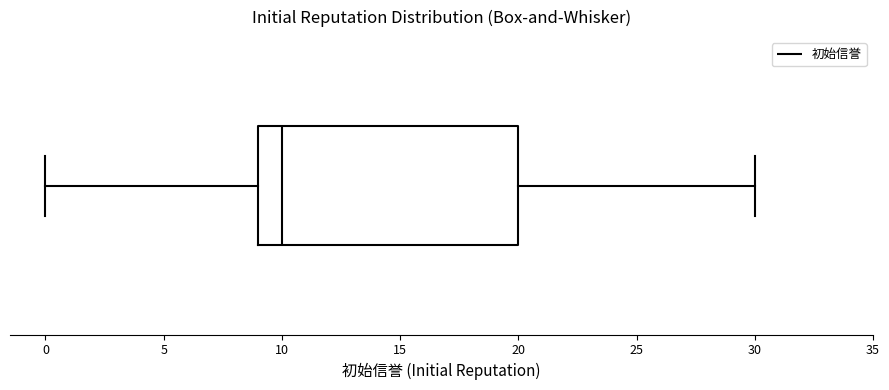

Transcribe this box plot: give where the median line is, the range the box spans, and where the two whiskers end, as read against the x-axis. The values are not printed on the chart, so give them approximately, as read against the axis.

median 10, box 9 to 20, whiskers 0 to 30